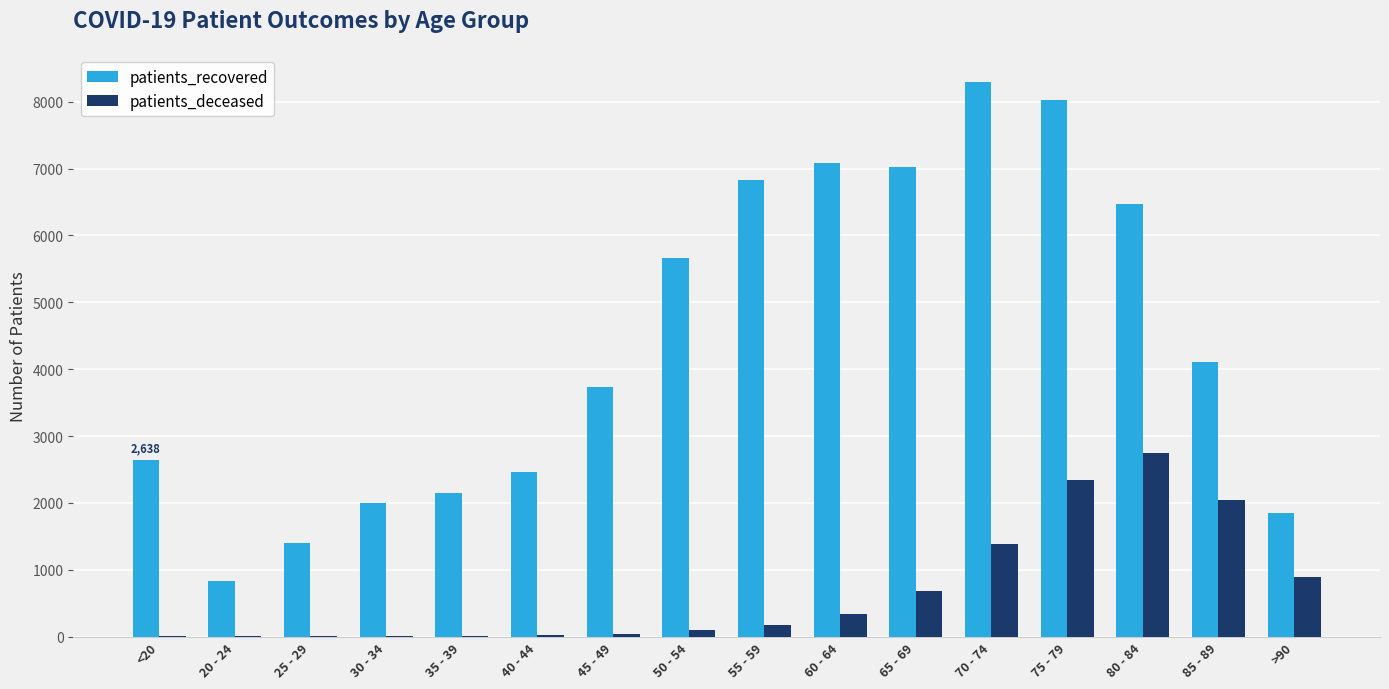

Which category has the highest value across all series?

70 - 74